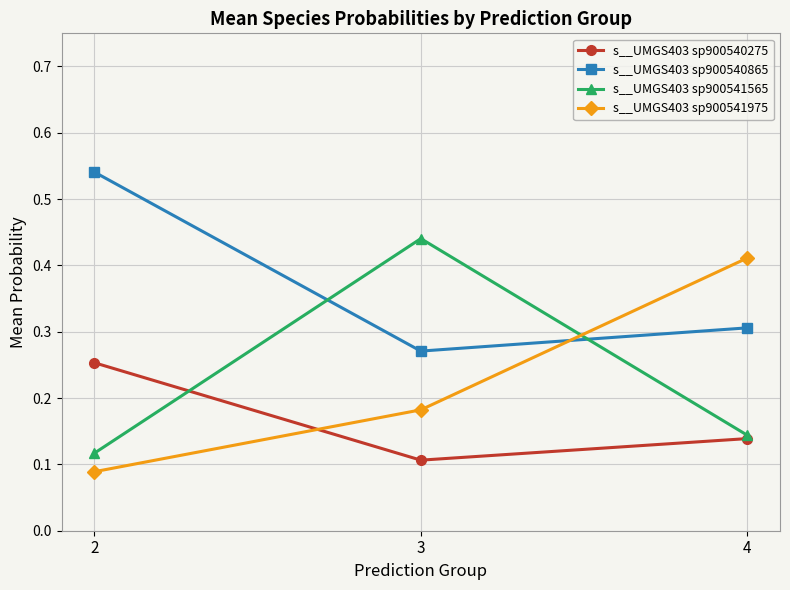

At which label does s__UMGS403 sp900540865 reach its peak?

2